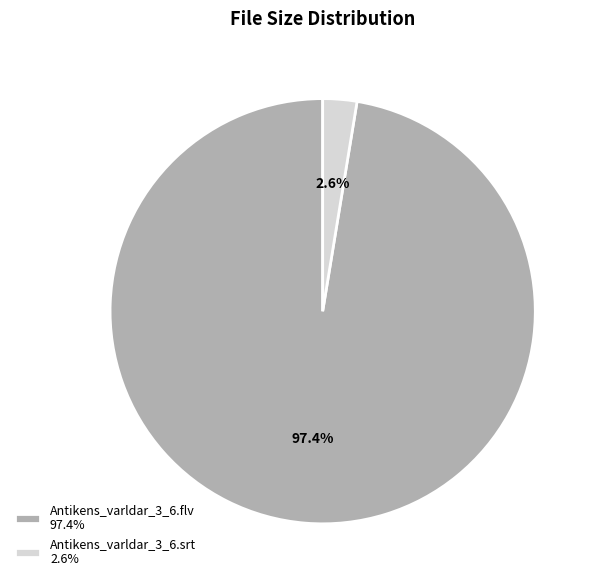

Is the sum of Antikens_varldar_3_6.srt 2.6% and Antikens_varldar_3_6.flv 97.4% greater than half?

Yes